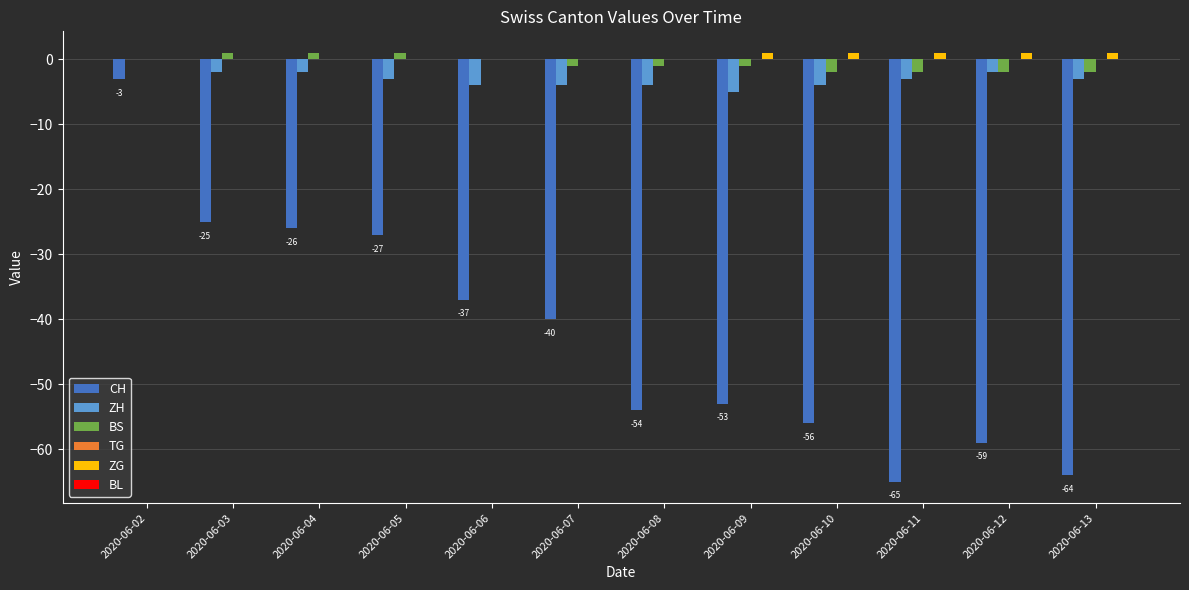

Between 2020-06-04 and 2020-06-11, which series saw the biggest shift?

CH